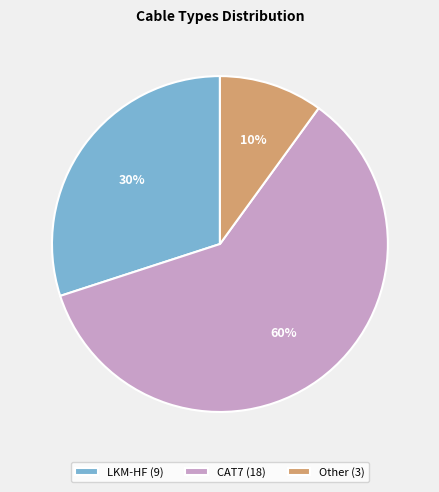

To the nearest percent, what is the combined percentage of Other and LKM-HF?

40%